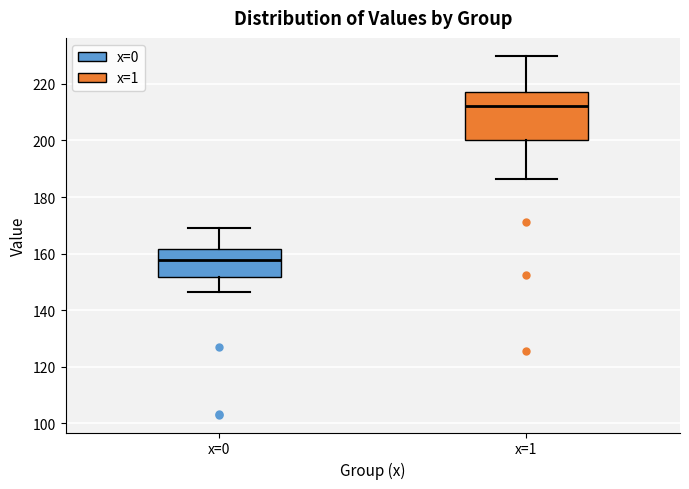

Reading left to right, transcribe this box plot: for each box, give where its median line is, the range the box spans, and where its two whiskers end, as read against the y-axis. The values are not printed on the chart, so give them approximately, as read against the axis.

x=0: median 158, box 152 to 162, whiskers 146 to 168
x=1: median 212, box 200 to 218, whiskers 186 to 230